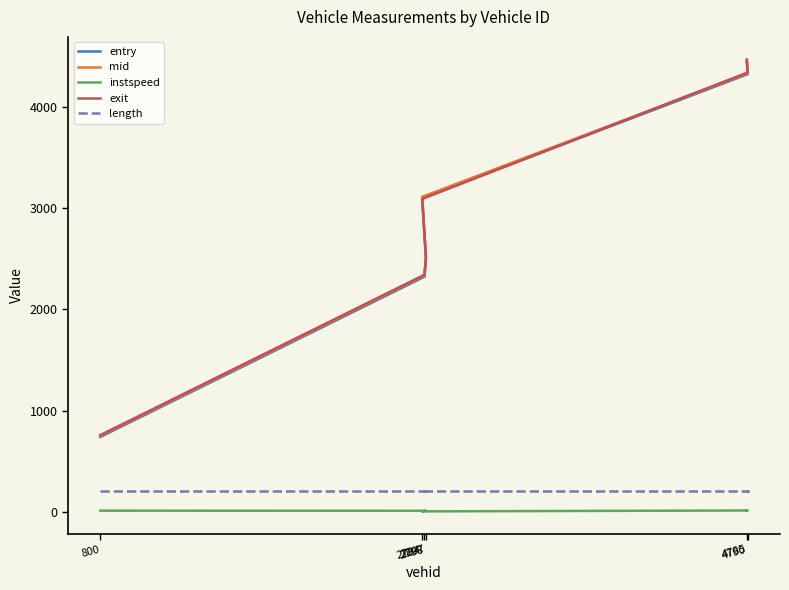

Reading right to left, extract all data points from this chart.

entry: 4451.6	4324.9	3102.5	2502.2	2323.9	740.5
mid: 4461.5	4333.6	3113.3	2511.4	2334.4	750.1
instspeed: 11.7	13.7	5.0	11.7	10.7	11.9
exit: 4470.0	4341.6	3092.5	2519.2	2343.1	758.7
length: 206.1	206.1	206.1	206.1	206.1	206.1